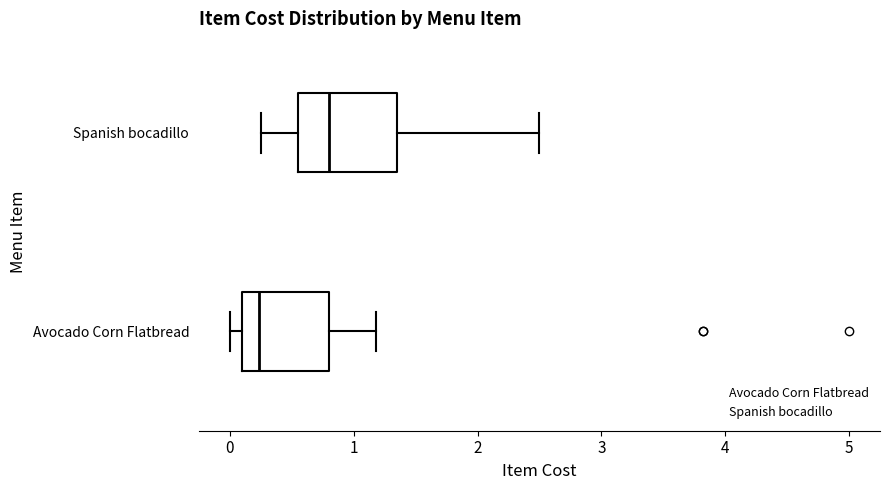

Reading bottom to top, read every box against the x-axis: the position of its median line, the range the box covers, and the ends of its whiskers. The values are not printed on the chart, so give them approximately, as read against the axis.

Avocado Corn Flatbread: median 0.2, box 0.1 to 0.8, whiskers 0.0 to 1.2
Spanish bocadillo: median 0.8, box 0.6 to 1.4, whiskers 0.3 to 2.5